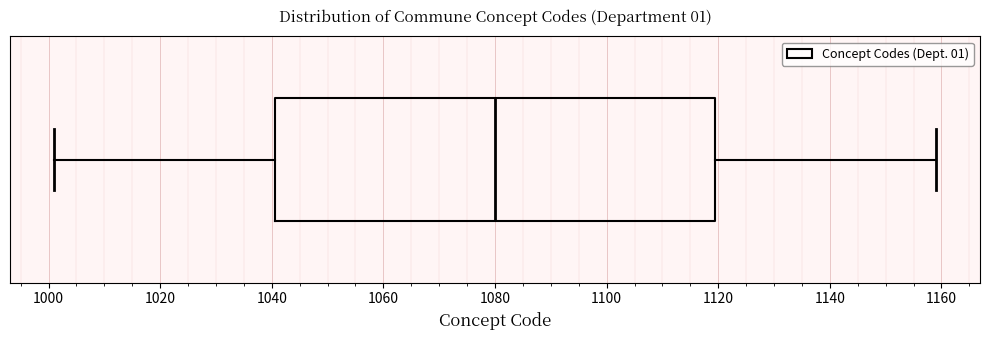

Read this box plot against the x-axis: the position of the median line, the range covered by the box, and the ends of both whiskers. The values are not printed on the chart, so give them approximately, as read against the axis.

median 1080, box 1040 to 1120, whiskers 1002 to 1160